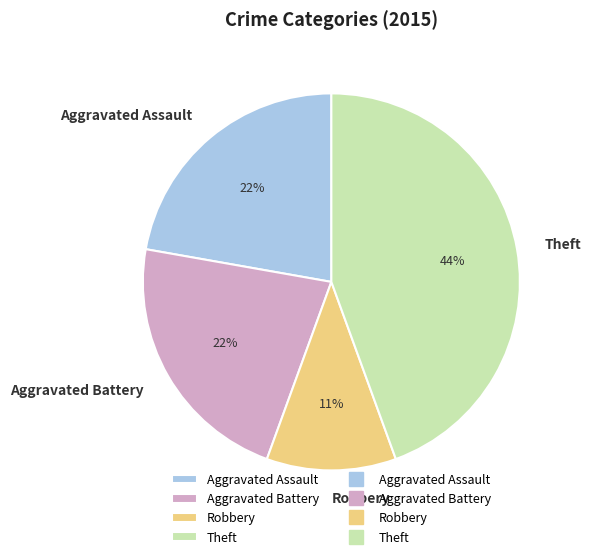

How many segments does this pie chart have?

4